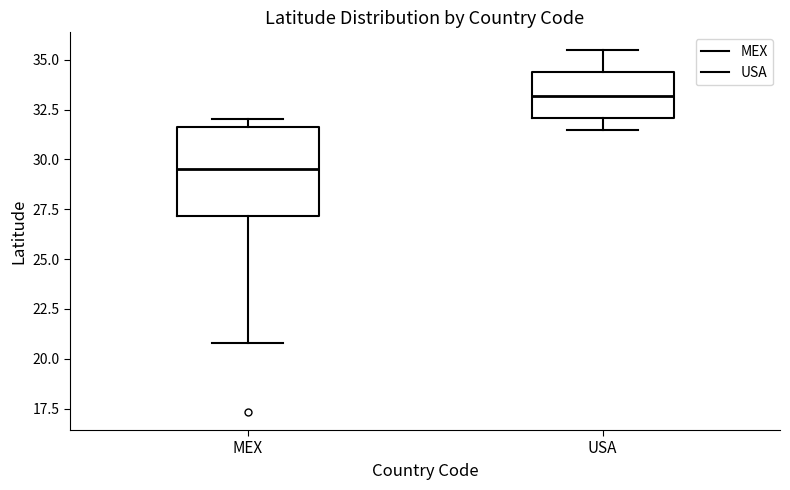

Reading left to right, transcribe this box plot: for each box, give where its median line is, the range the box spans, and where its two whiskers end, as read against the y-axis. The values are not printed on the chart, so give them approximately, as read against the axis.

MEX: median 29.5, box 27.0 to 31.5, whiskers 21.0 to 32.0
USA: median 33.0, box 32.0 to 34.5, whiskers 31.5 to 35.5